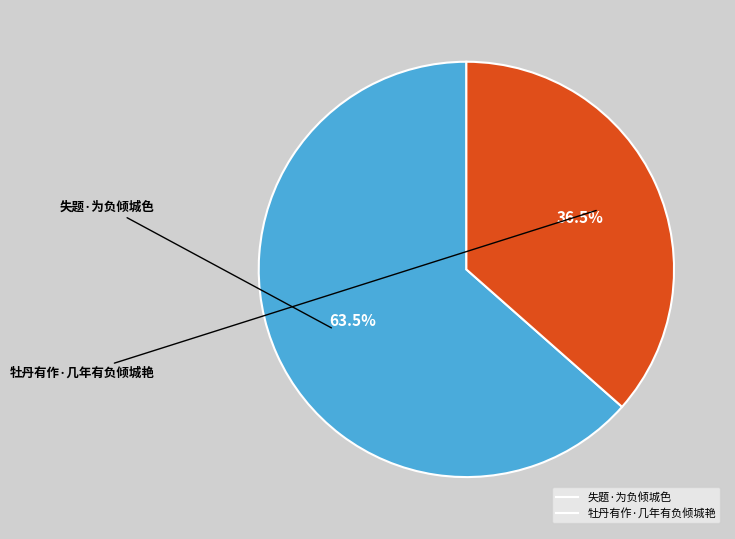

What is the majority slice?

失题·为负倾城色